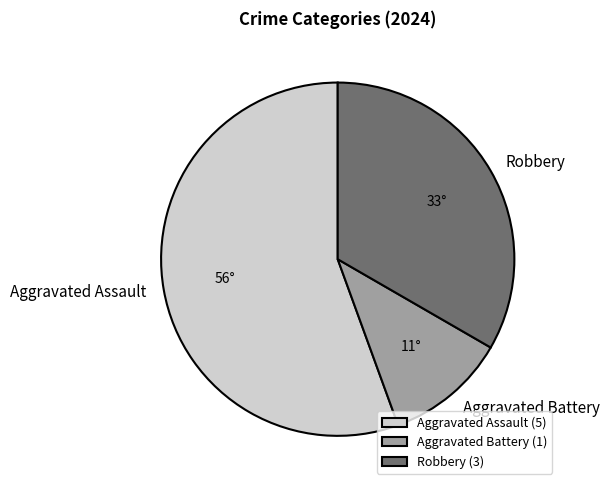

Count the number of slices in the pie.

3